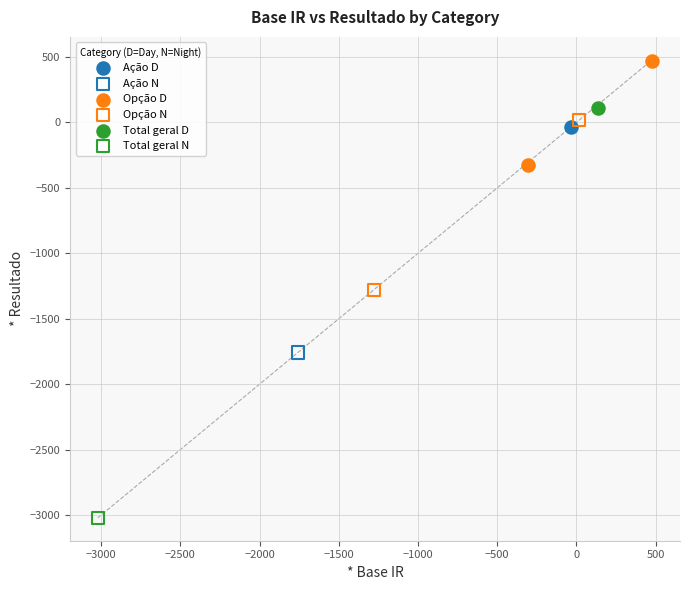

Which series contains the highest Y value?

Opção D